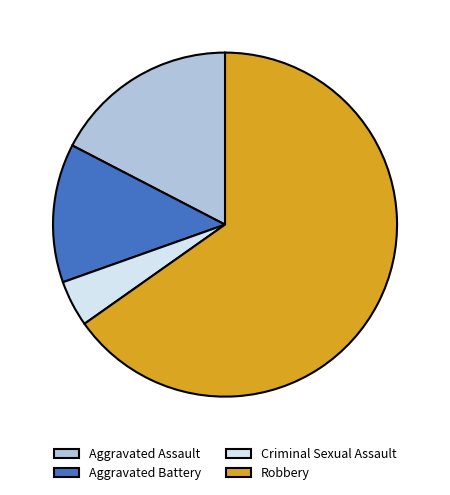

What is the majority slice?

Robbery